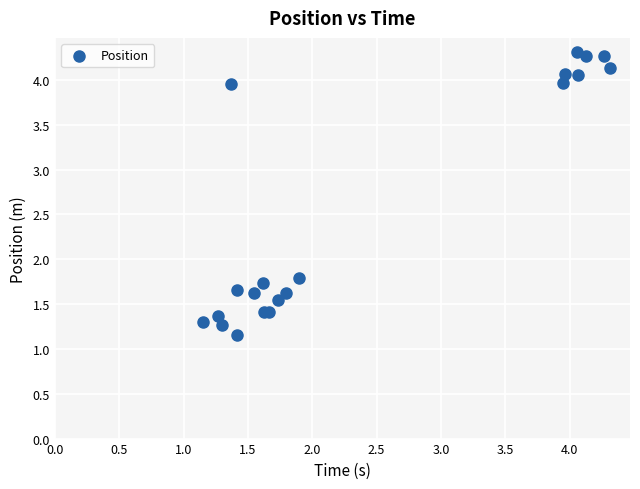

What Y value in the scatter plot is closest to 2?

1.8